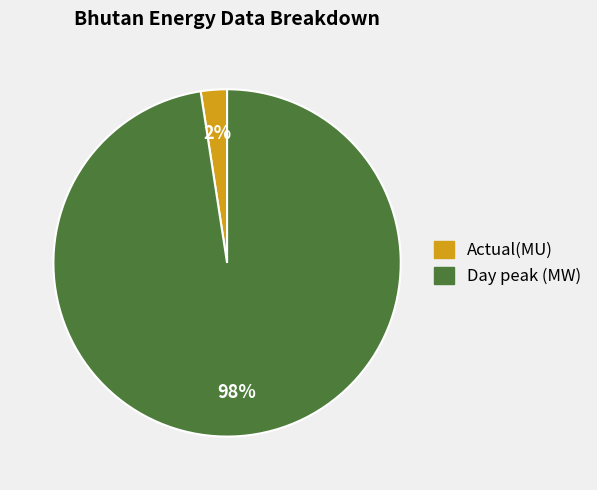

How many segments does this pie chart have?

2